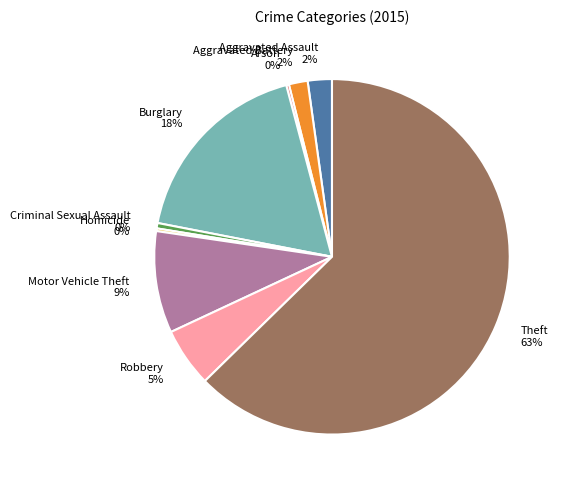

Is the sum of Burglary and Aggravated Assault greater than half?

No